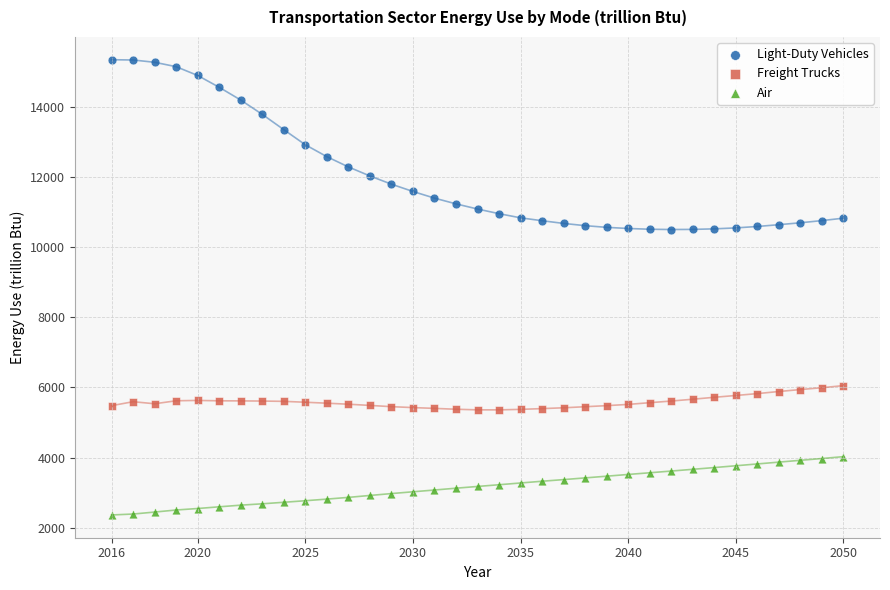

Which series contains the highest Y value?

Light-Duty Vehicles